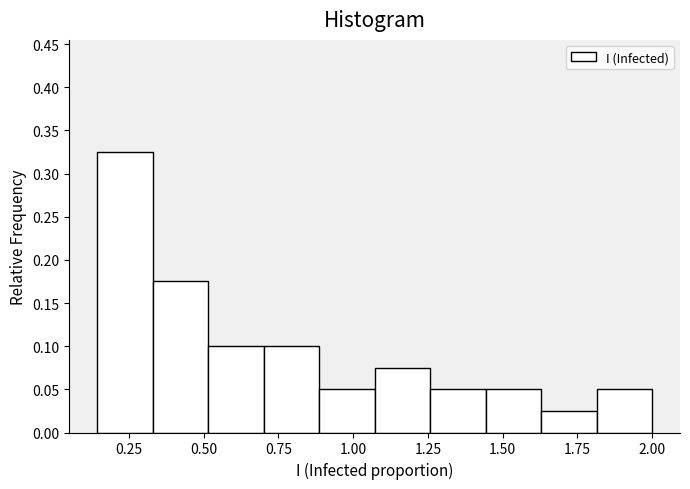

Read against the x-axis, roughly where is the centre of the tallest bar?

0.25